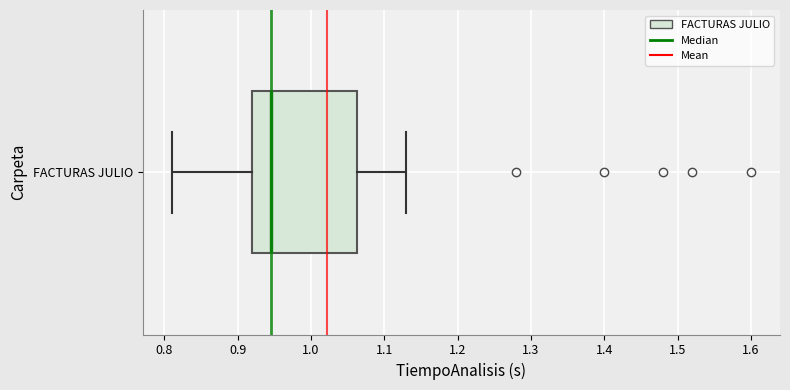

Where is the right edge of the box for FACTURAS JULIO on the x-axis? The values are not printed on the chart, so give them approximately, as read against the axis.

1.06